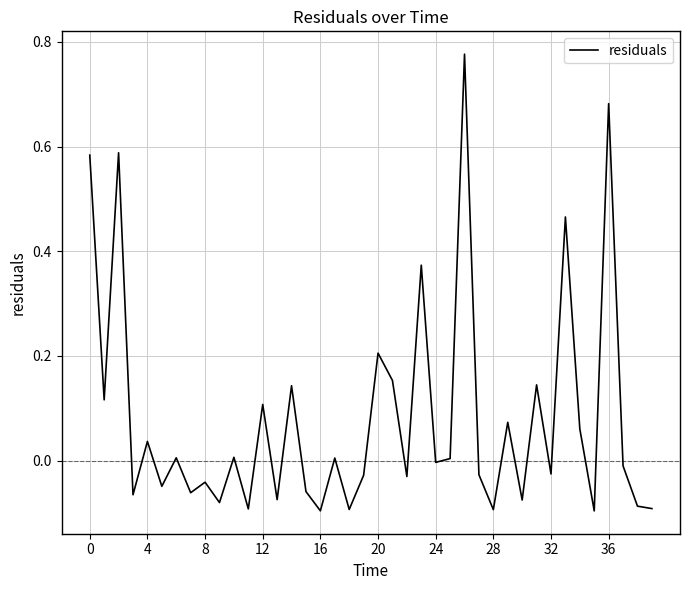

What is the minimum value shown in the chart?

-0.1